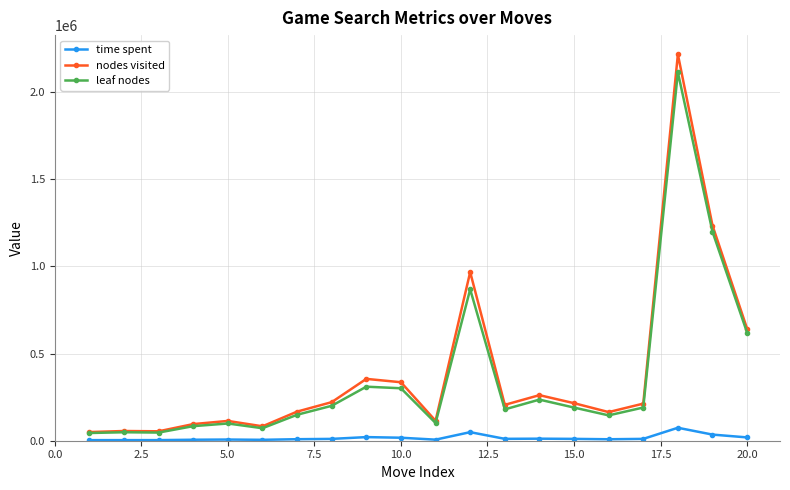

Rank the series by their maximum value, from lowest to highest.

time spent, leaf nodes, nodes visited